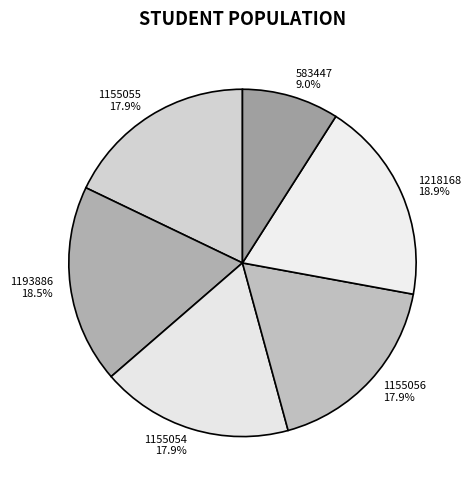

What is the ratio of the value at 1155054 to the value at 1193886?

1.0